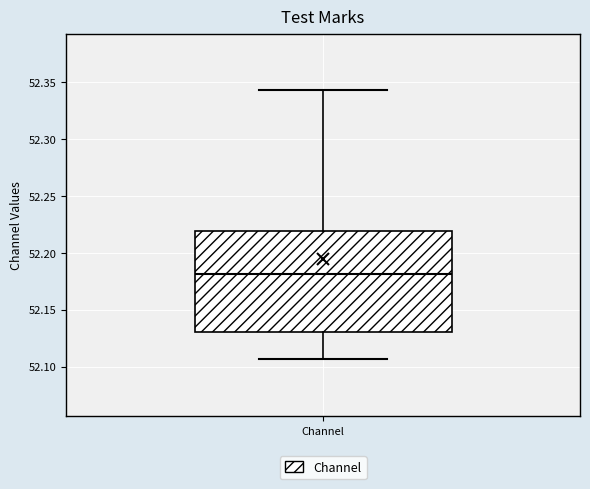

Where is the upper edge of the box for Channel on the y-axis? The values are not printed on the chart, so give them approximately, as read against the axis.

52.220